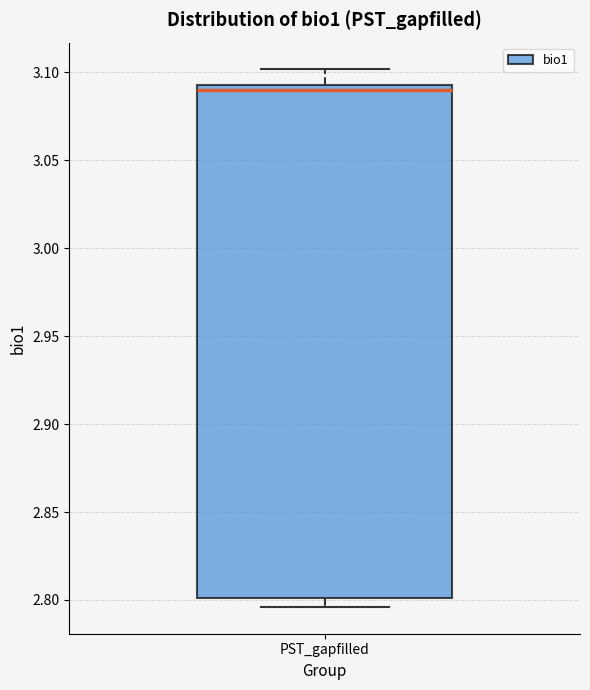

Where does the lower whisker of the box for PST_gapfilled end on the y-axis? The values are not printed on the chart, so give them approximately, as read against the axis.

2.795